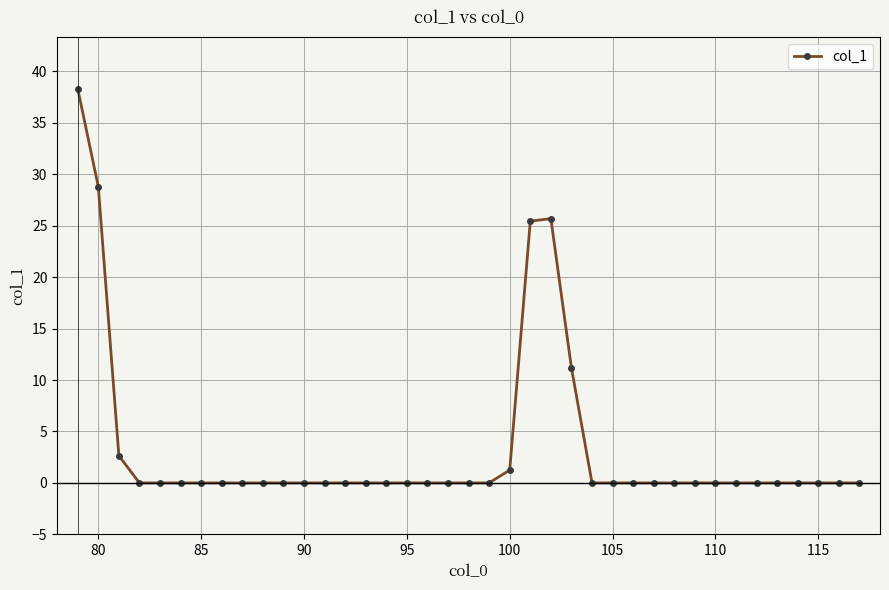

True or false: there are more than 0 points higher than both neighbors.

True